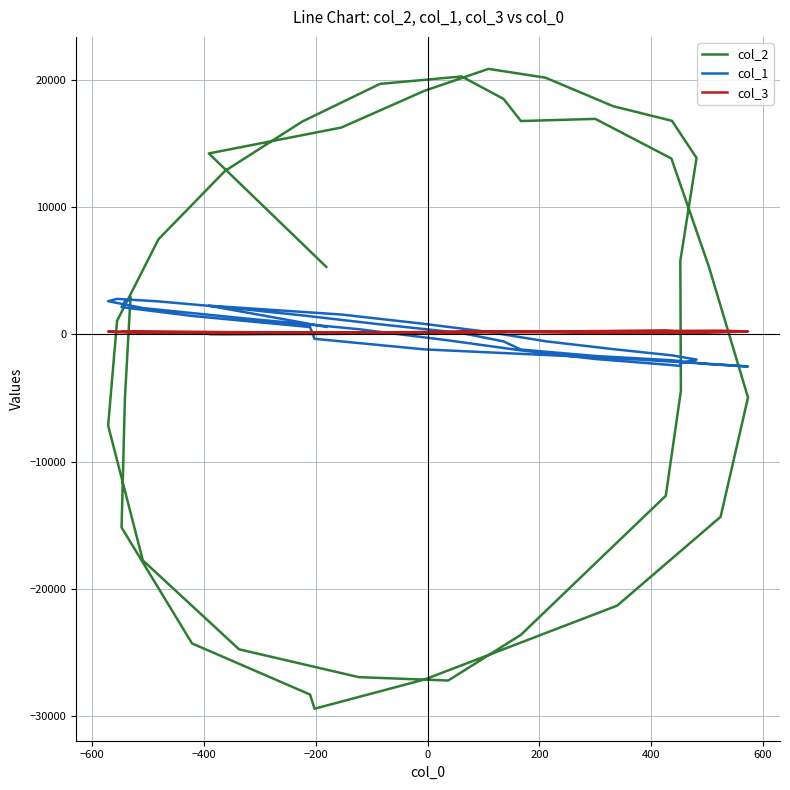

The col_1 series shows -1901 at 33. True or false?

False